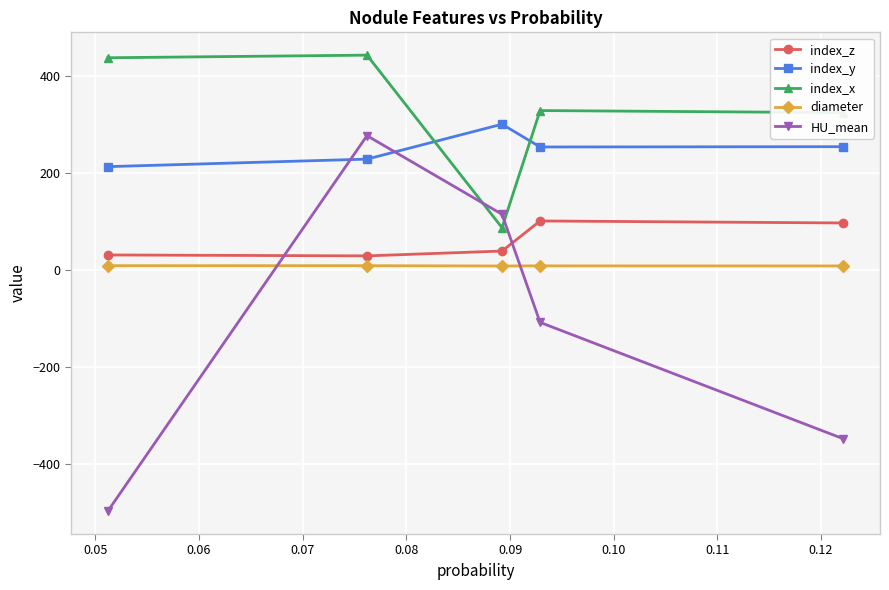

What is the average value of the index_y series?

250.2